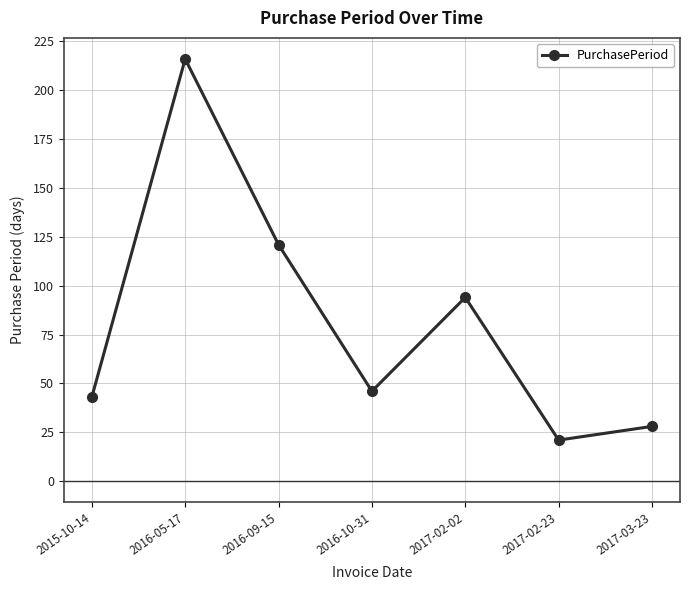

Reading left to right, extract all data points from this chart.

2015-10-14=43	2016-05-17=216	2016-09-15=121	2016-10-31=46	2017-02-02=94	2017-02-23=21	2017-03-23=28